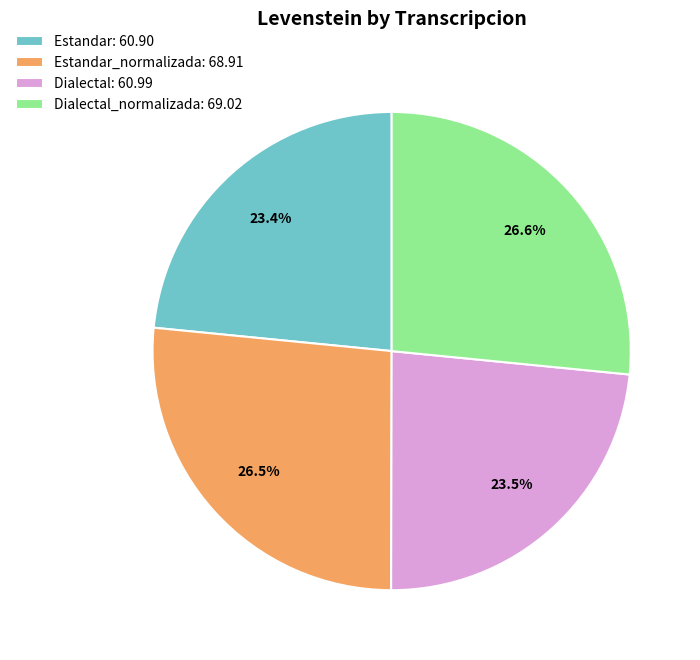

How many segments does this pie chart have?

4